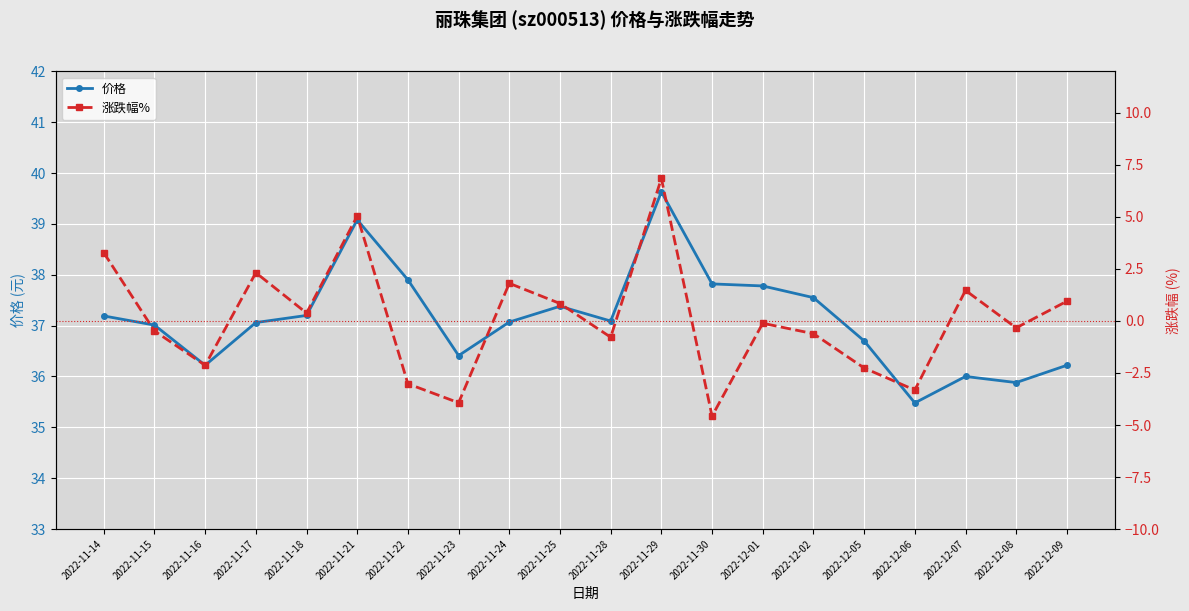

Reading left to right, what are all the values shown in this chart?

价格: 2022-11-14=37.2	2022-11-15=37.0	2022-11-16=36.2	2022-11-17=37.1	2022-11-18=37.2	2022-11-21=39.1	2022-11-22=37.9	2022-11-23=36.4	2022-11-24=37.1	2022-11-25=37.4	2022-11-28=37.1	2022-11-29=39.6	2022-11-30=37.8	2022-12-01=37.8	2022-12-02=37.5	2022-12-05=36.7	2022-12-06=35.5	2022-12-07=36.0	2022-12-08=35.9	2022-12-09=36.2
涨跌幅%: 2022-11-14=3.3	2022-11-15=-0.5	2022-11-16=-2.1	2022-11-17=2.3	2022-11-18=0.4	2022-11-21=5.0	2022-11-22=-3.0	2022-11-23=-3.9	2022-11-24=1.8	2022-11-25=0.8	2022-11-28=-0.8	2022-11-29=6.8	2022-11-30=-4.6	2022-12-01=-0.1	2022-12-02=-0.6	2022-12-05=-2.3	2022-12-06=-3.3	2022-12-07=1.5	2022-12-08=-0.3	2022-12-09=0.9